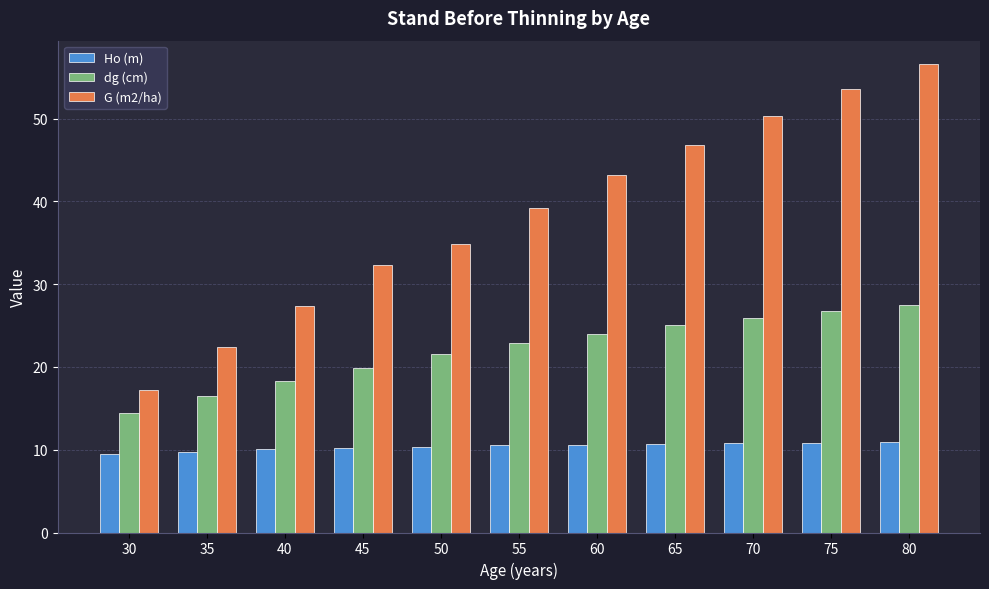

List the series in order of their overall mean, lowest first.

Ho (m), dg (cm), G (m2/ha)